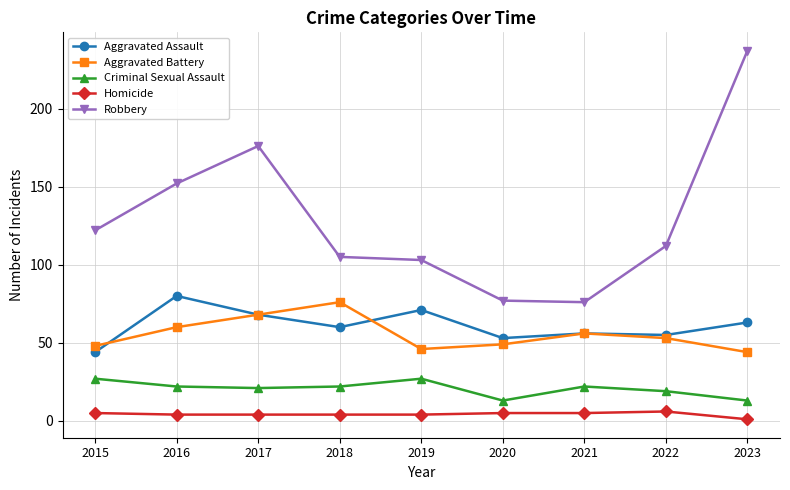

What is the average value of the Criminal Sexual Assault series?

21